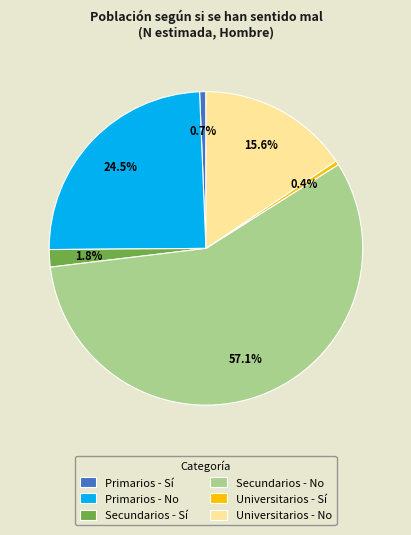

Is there any slice that represents more than half of the pie?

Yes